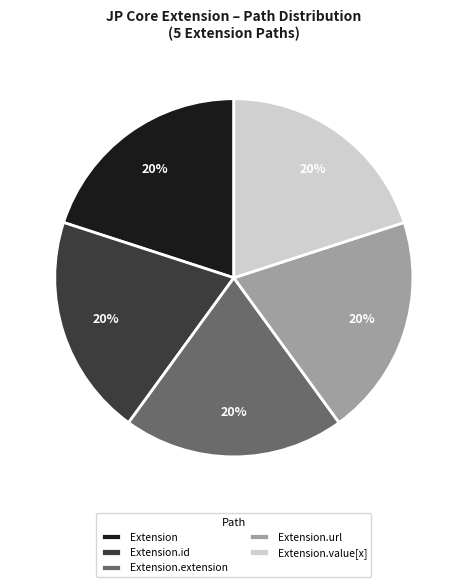

How many slices are in this pie chart?

5